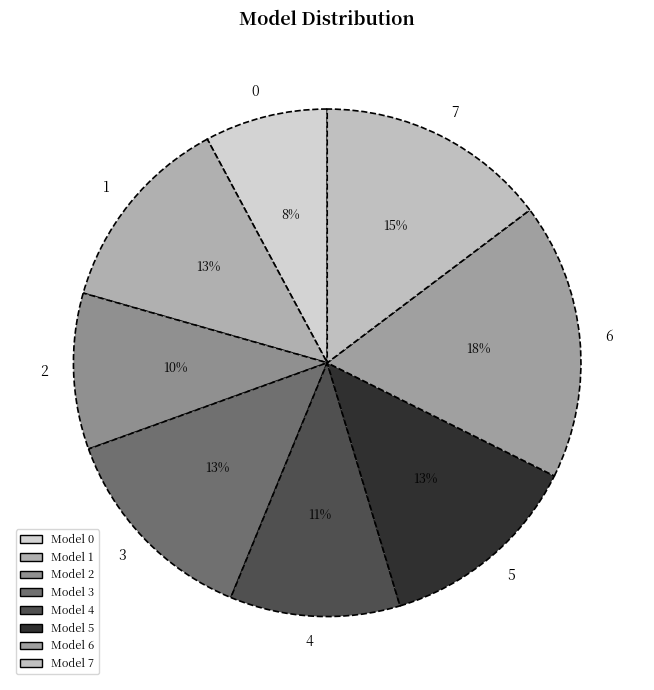

Do 5 and 3 together represent more than half of the pie?

No